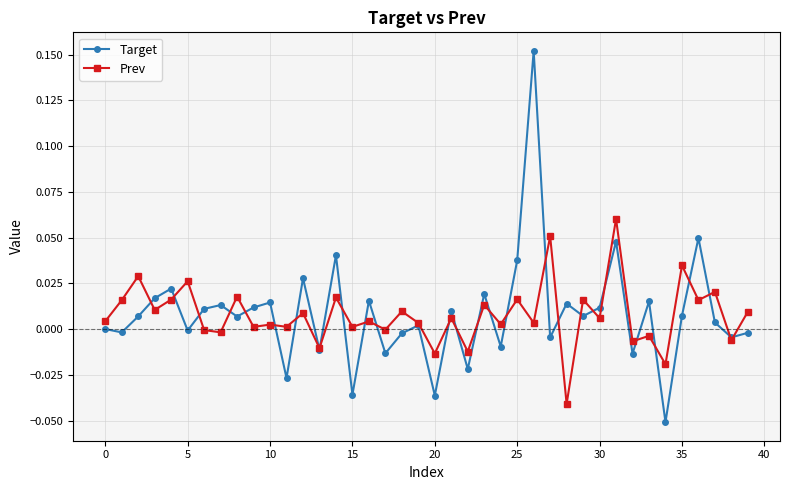

Which series has the largest range (max minus min)?

Target